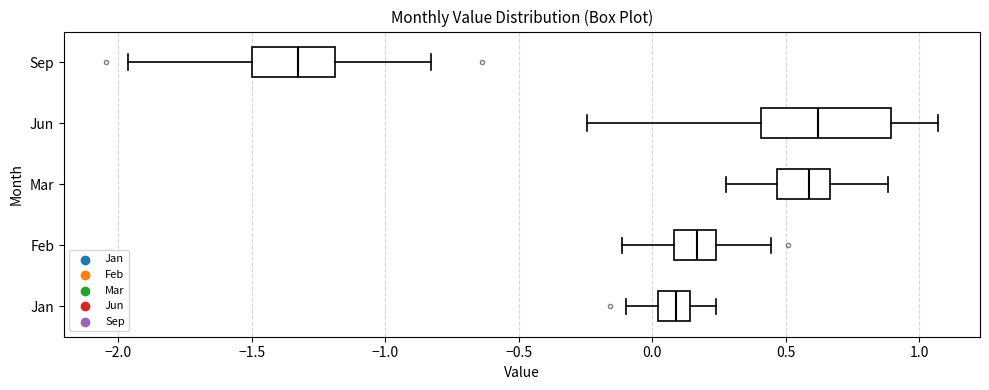

Which box has the furthest to the left median line?

Sep